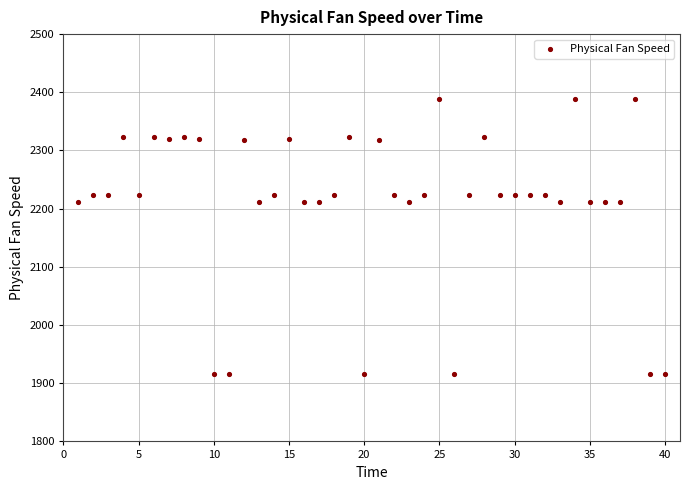

What is the range of X values (max minus min)?

39.0